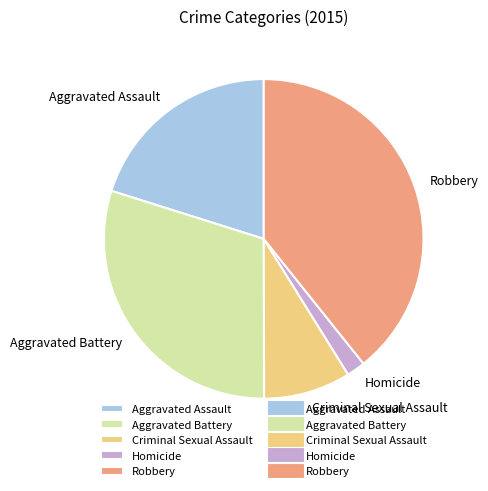

What is the smallest slice in the pie chart?

Homicide